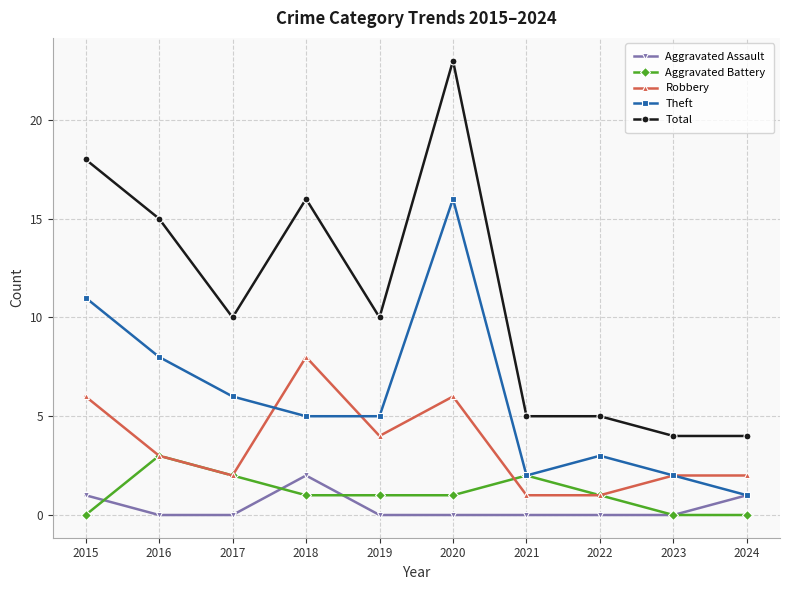

At which category does Total reach its first local valley?

2017